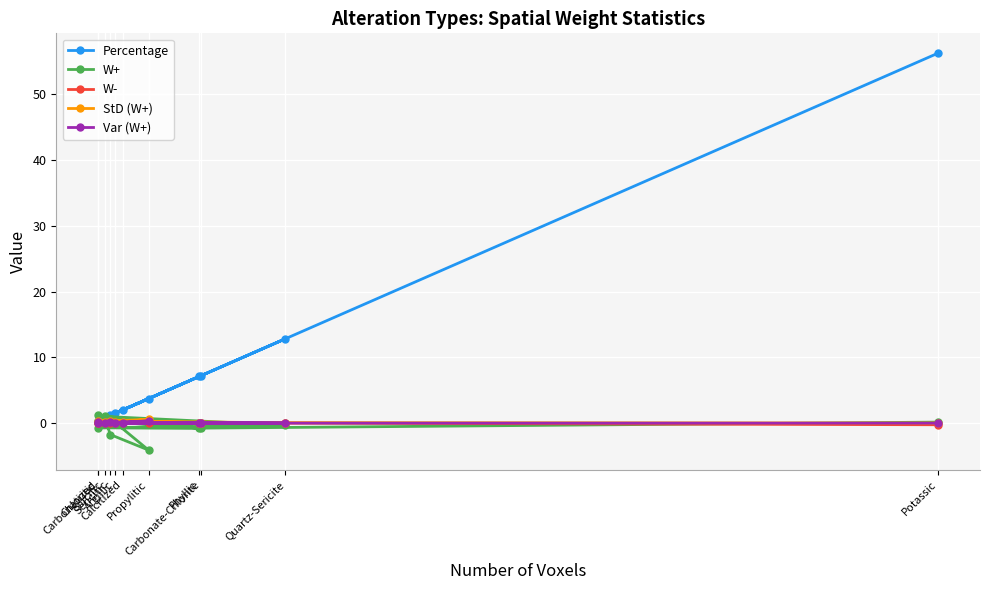

True or false: StD (W+) and W- intersect in this chart.

False